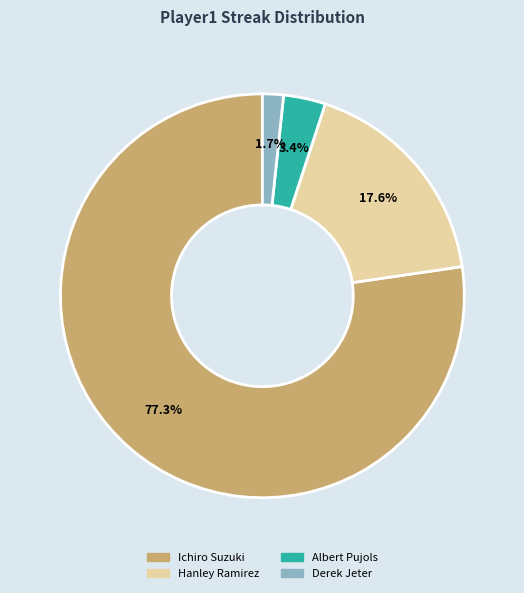

Rank the categories by value from lowest to highest.

Derek Jeter, Albert Pujols, Hanley Ramirez, Ichiro Suzuki